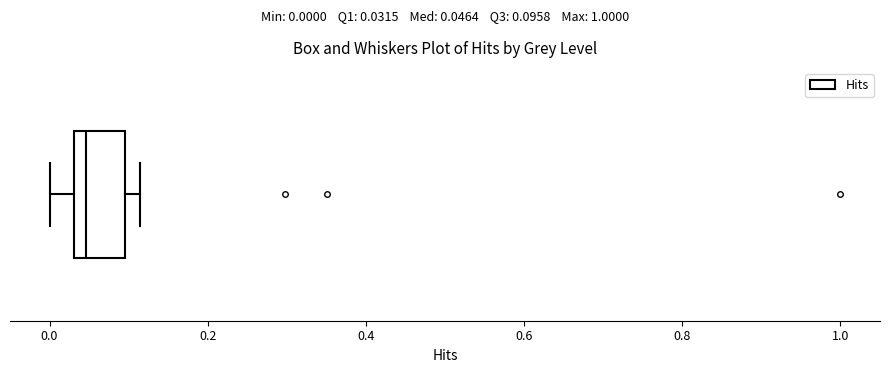

Where is the left edge of the box on the x-axis? The values are not printed on the chart, so give them approximately, as read against the axis.

0.04